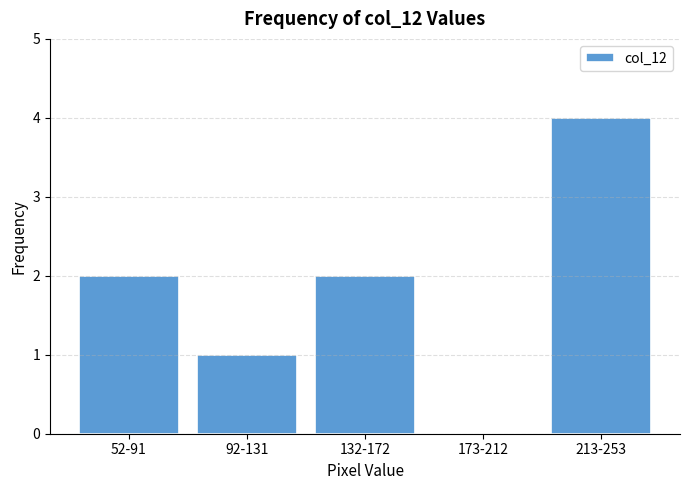

Reading left to right, transcribe all the data shown in this chart.

52-91=2	92-131=1	132-172=2	173-212=0	213-253=4